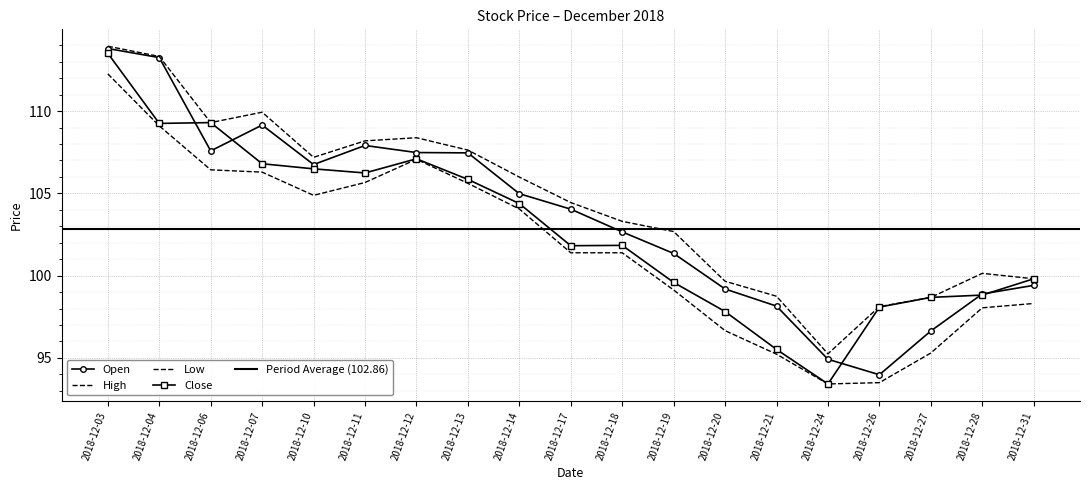

Is this an area chart (filled region under the line)?

No